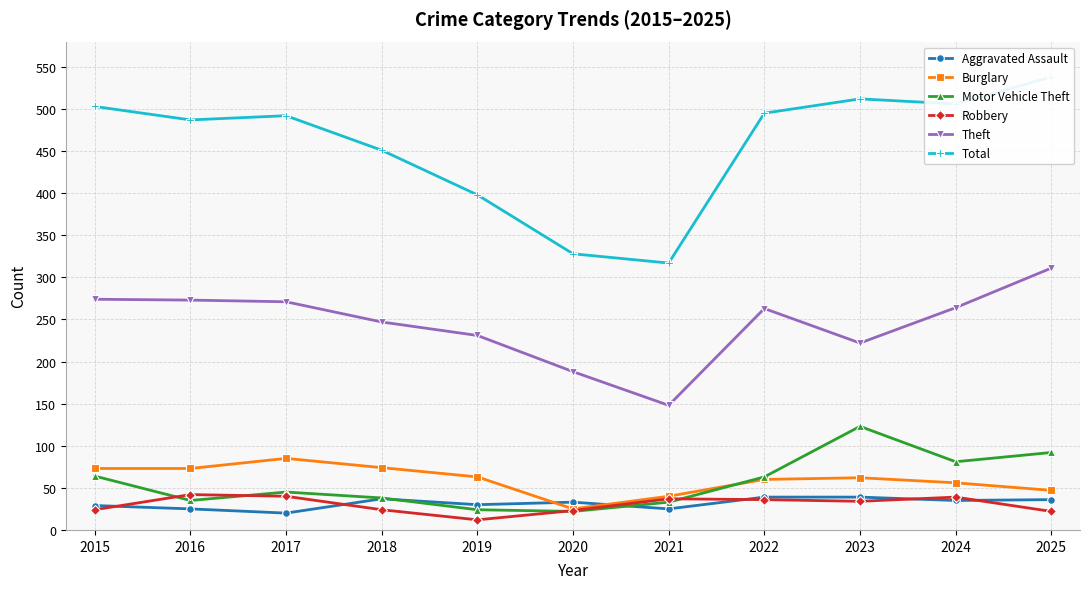

Which series has the largest range (max minus min)?

Total